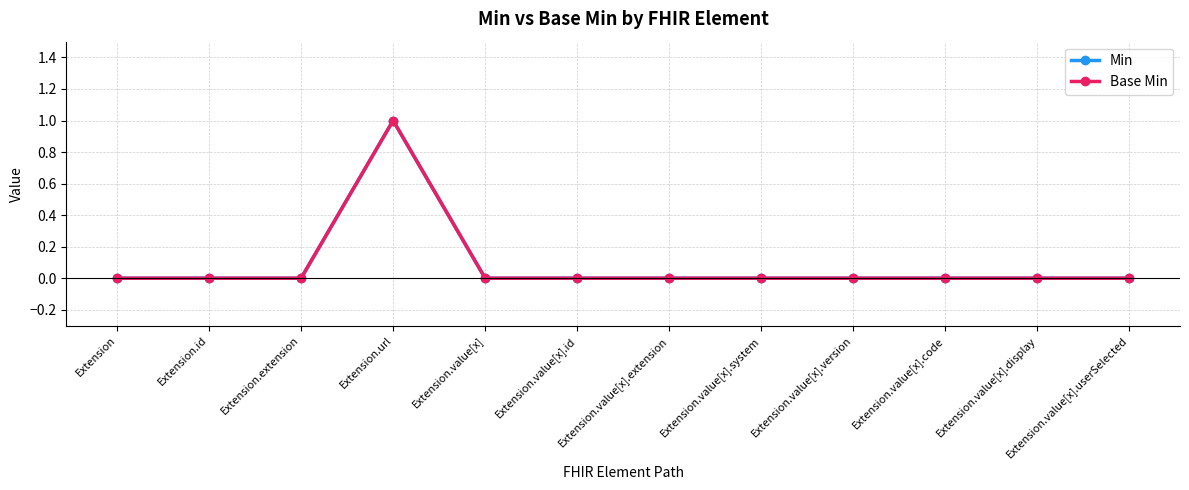

What is the label of the 2nd point from the left?

Extension.id